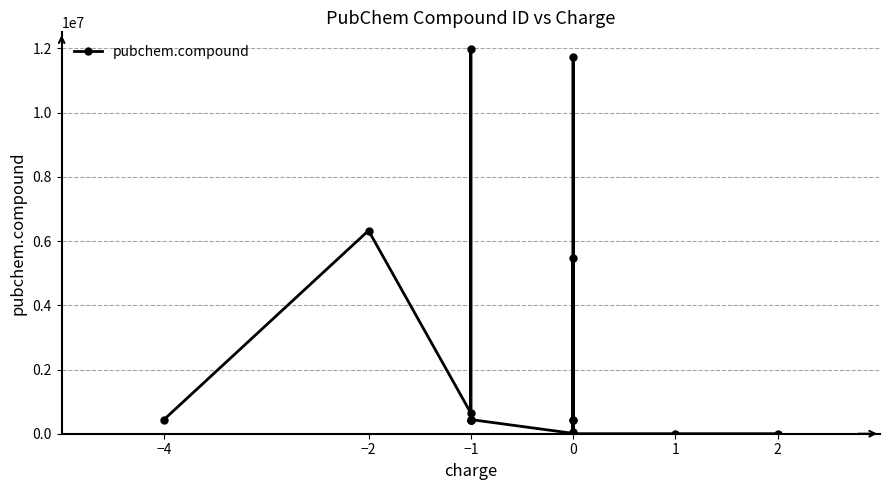

Reading right to left, list all the values displayed in this chart.

428	457	535	11727586	439737	440559	64689	5462190	11421	440279	440162	440282	440046	11966267	643979	6326742	439191